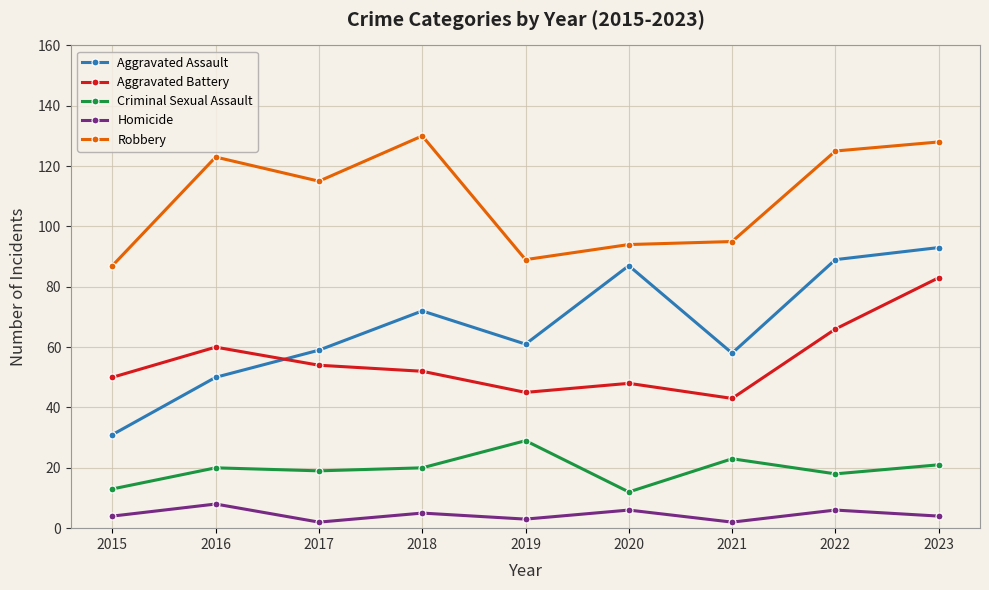

Which series has the largest range (max minus min)?

Aggravated Assault